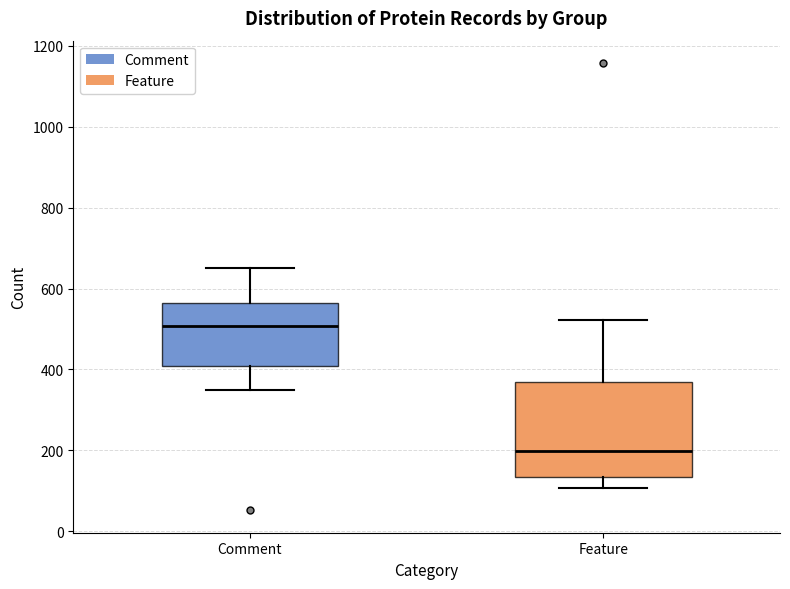

Comparing the boxes themselves (not the whiskers), which one is the tallest?

Feature